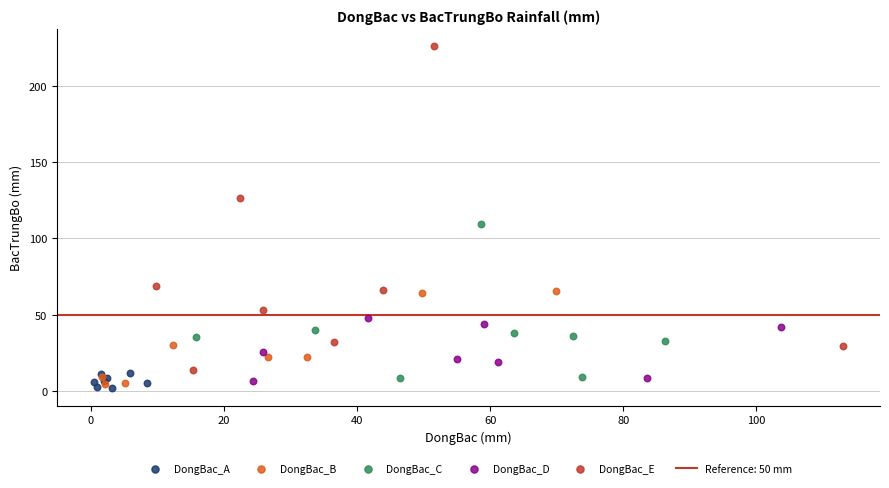

Which series reaches the minimum Y coordinate?

DongBac_A